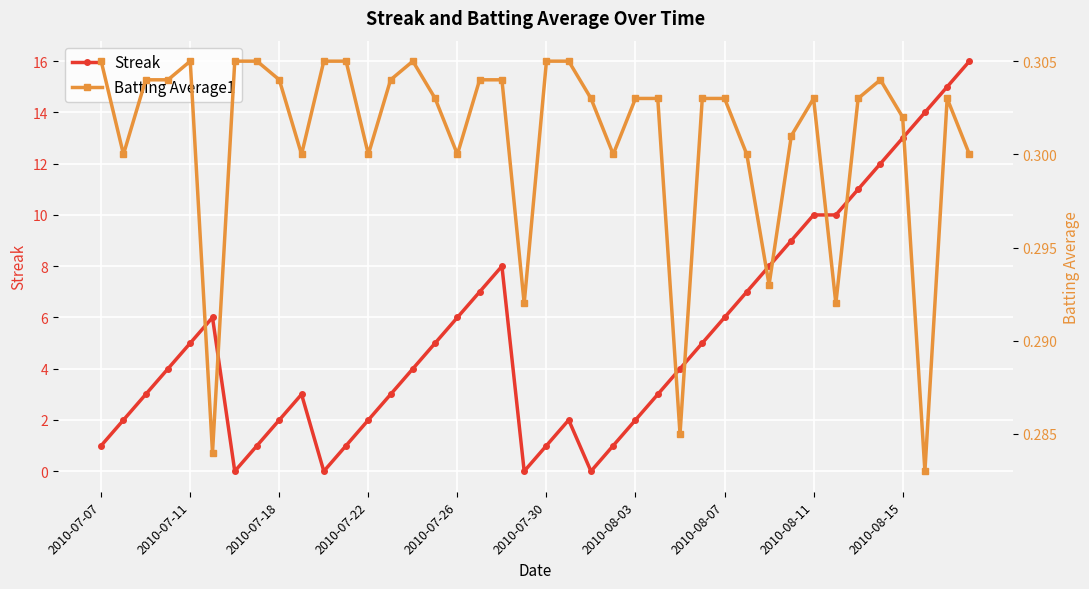

Reading right to left, what are all the values shown in this chart?

Streak: 16.0	15.0	14.0	13.0	12.0	11.0	10.0	10.0	9.0	8.0	7.0	6.0	5.0	4.0	3.0	2.0	1.0	0.0	2.0	1.0	0.0	8.0	7.0	6.0	5.0	4.0	3.0	2.0	1.0	0.0	3.0	2.0	1.0	0.0	6.0	5.0	4.0	3.0	2.0	1.0
Batting Average1: 0.3	0.3	0.3	0.3	0.3	0.3	0.3	0.3	0.3	0.3	0.3	0.3	0.3	0.3	0.3	0.3	0.3	0.3	0.3	0.3	0.3	0.3	0.3	0.3	0.3	0.3	0.3	0.3	0.3	0.3	0.3	0.3	0.3	0.3	0.3	0.3	0.3	0.3	0.3	0.3